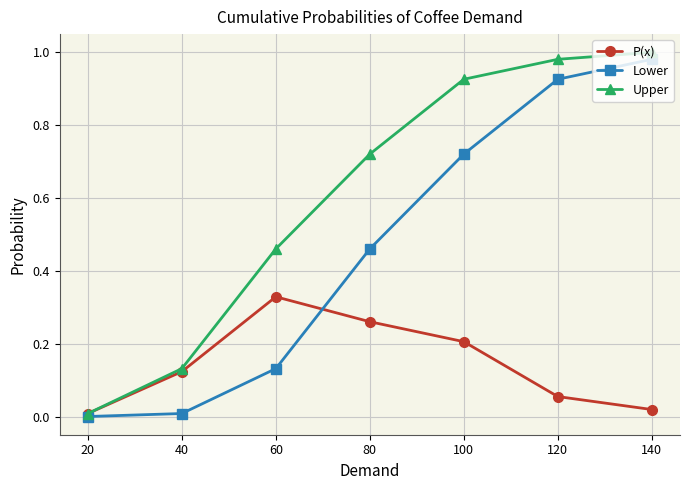

Where is P(x) nearest to the value 0?

20